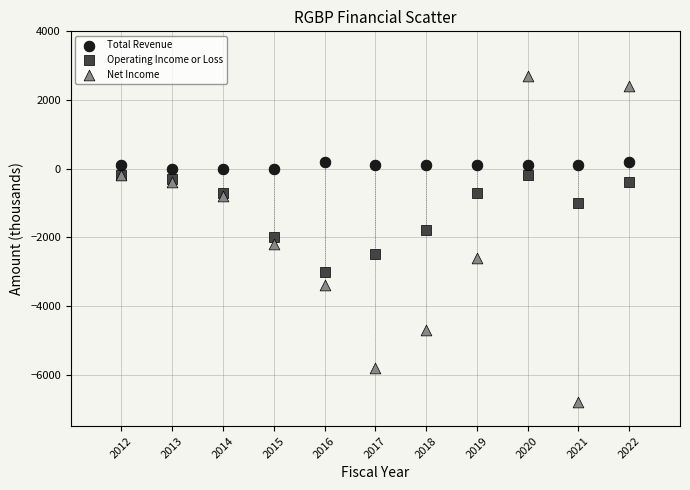

Which series contains the lowest Y value?

Net Income